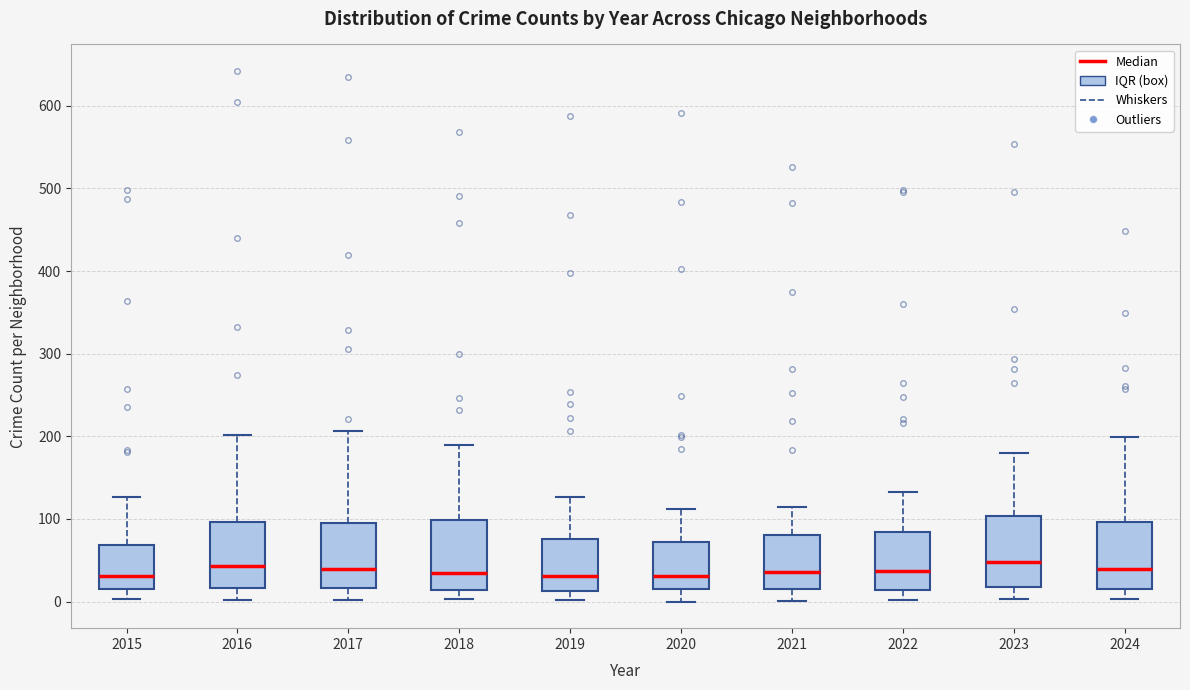

Where is the lower edge of the box at x = 2022 on the y-axis? The values are not printed on the chart, so give them approximately, as read against the axis.

10